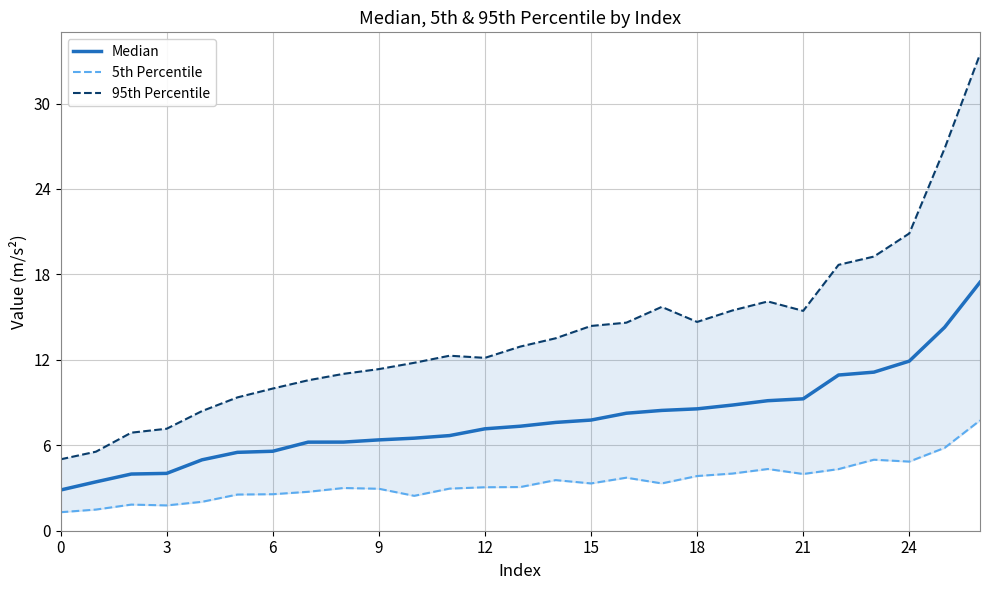

The Median series shows 4.3 at 21. True or false?

False